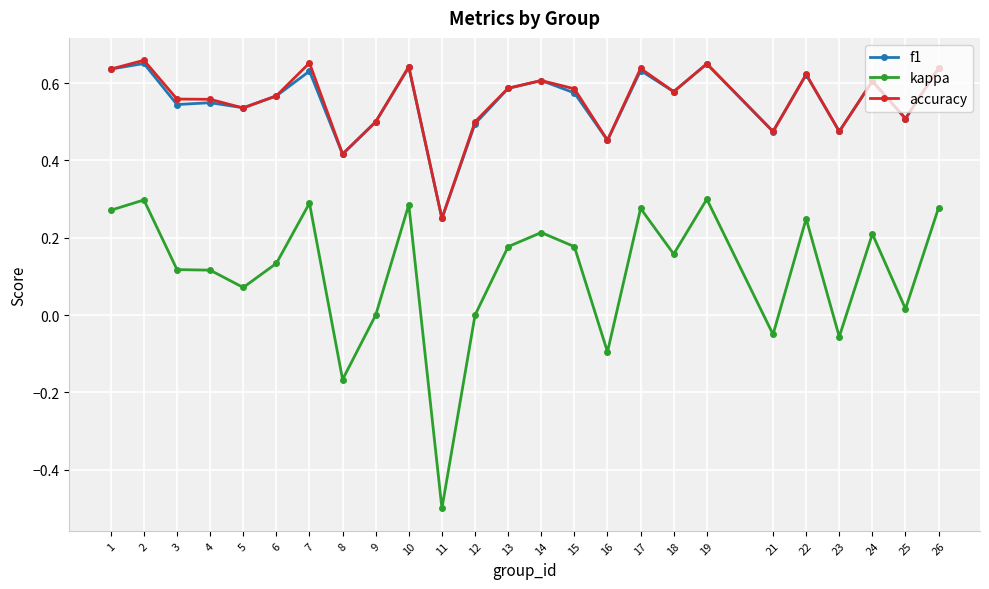

The kappa series shows 0.0 at 25. True or false?

True